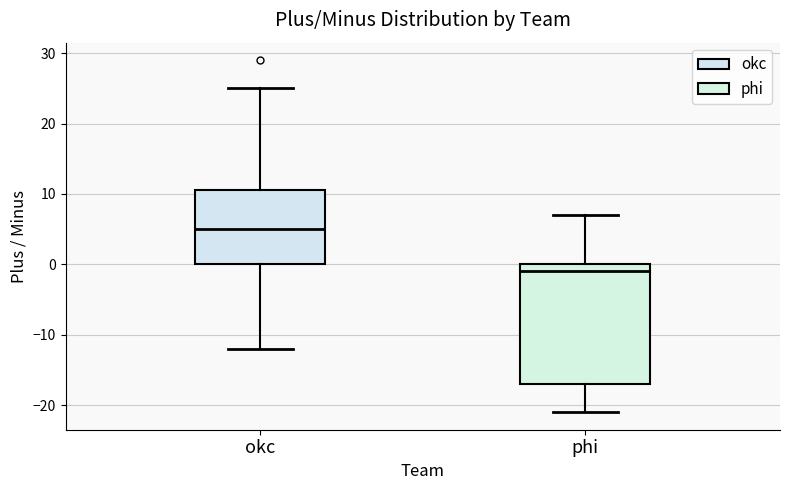

Where is the lower edge of the box for phi on the y-axis? The values are not printed on the chart, so give them approximately, as read against the axis.

-17